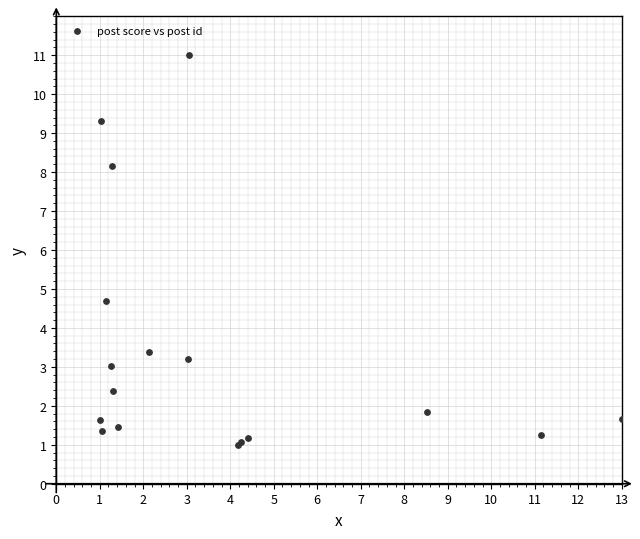

What Y value in the scatter plot is closest to 6?

4.7